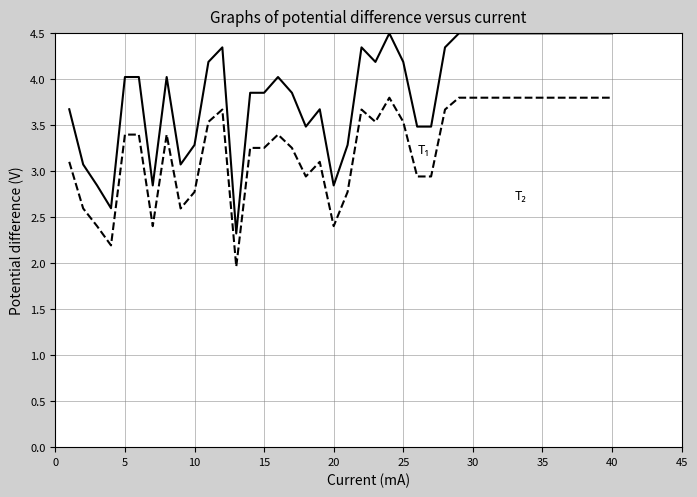

What is the smallest value displayed?

2.0